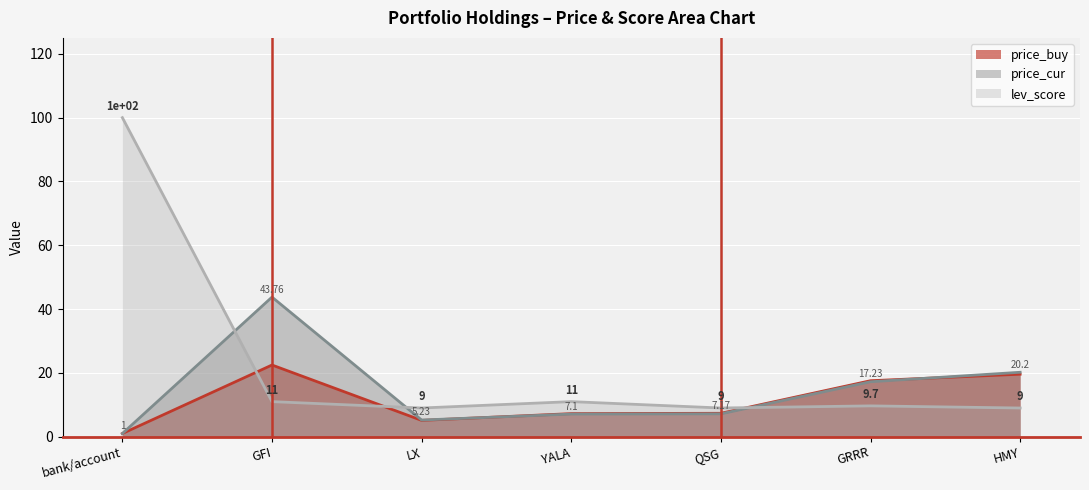

Is the value of lev_score at bank/account greater than the value of price_buy at bank/account?

Yes